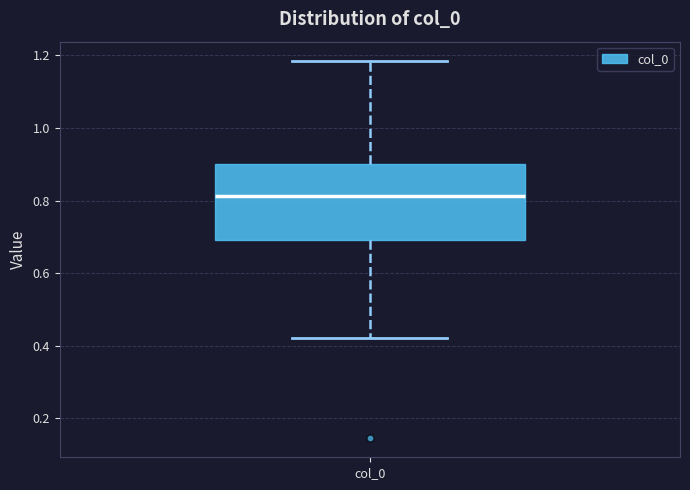

Where does the upper whisker of the box for col_0 end on the y-axis? The values are not printed on the chart, so give them approximately, as read against the axis.

1.18